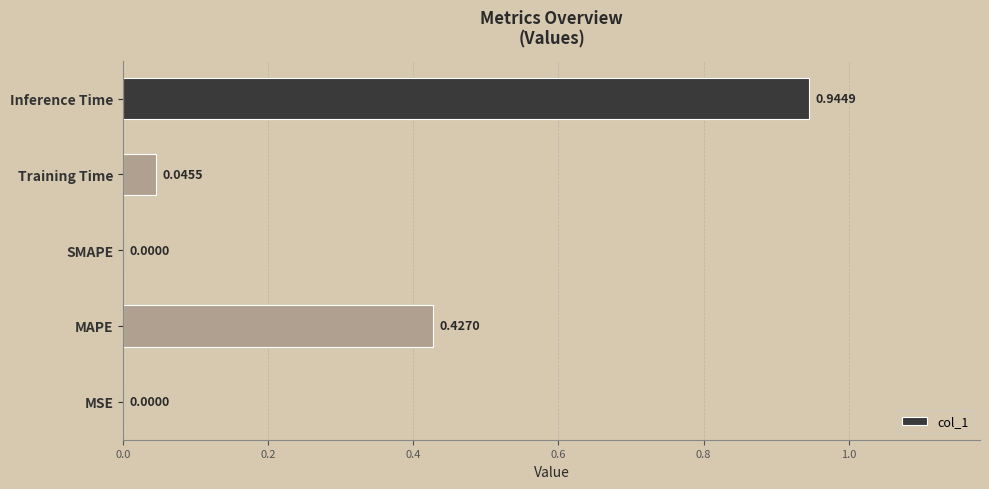

What is the sum of all values?

1.4